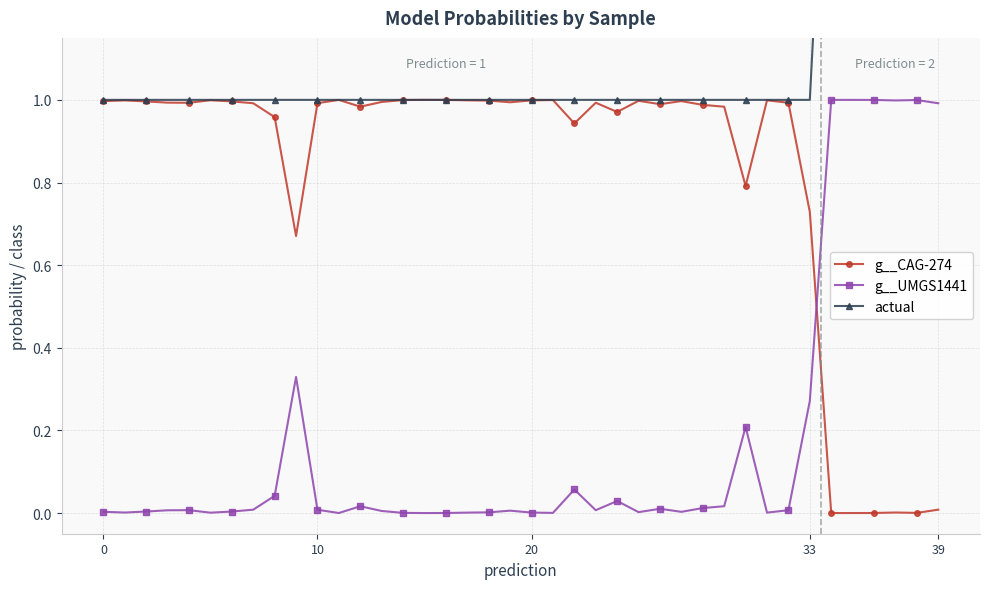

How many times do g__UMGS1441 and g__CAG-274 cross each other?

1